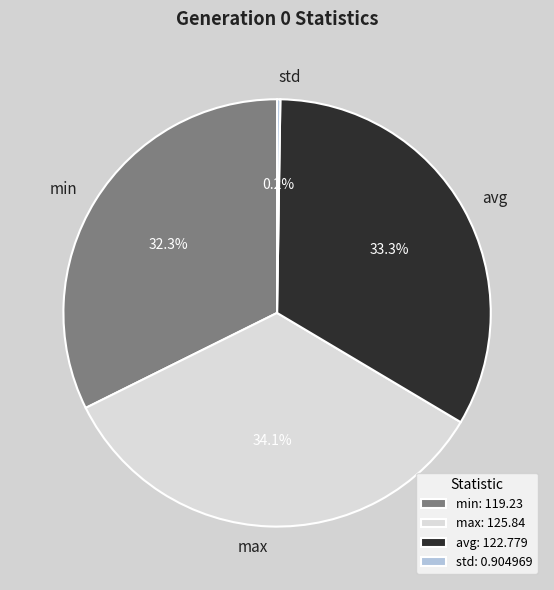

To the nearest percent, what is the combined percentage of avg and min?

66%